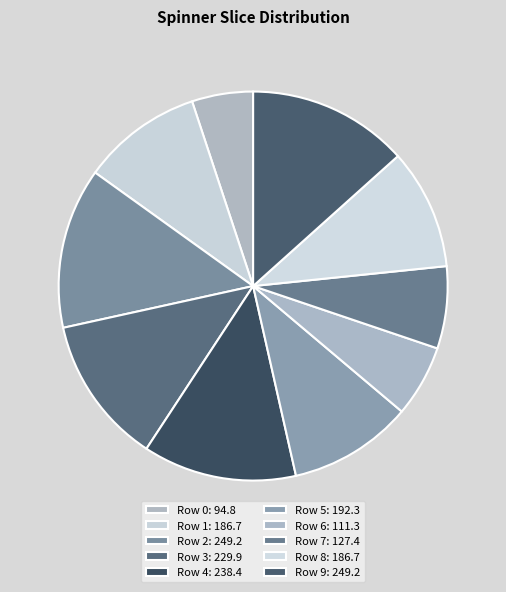

To the nearest percent, what portion does Row 8 represent?

10%